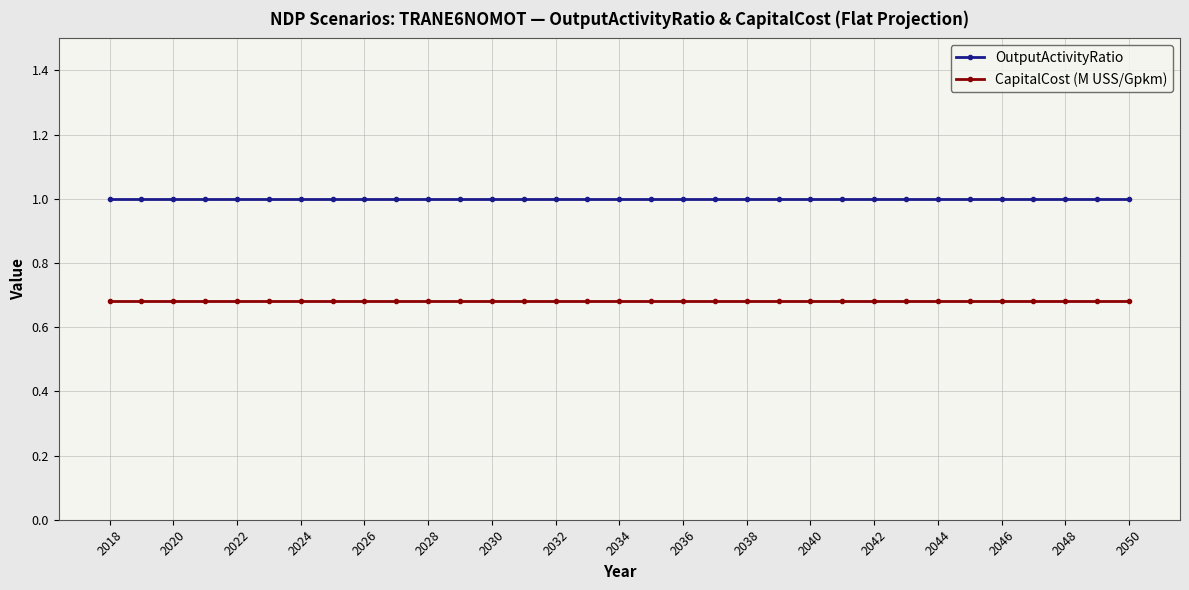

Which series has the largest total across all categories?

OutputActivityRatio